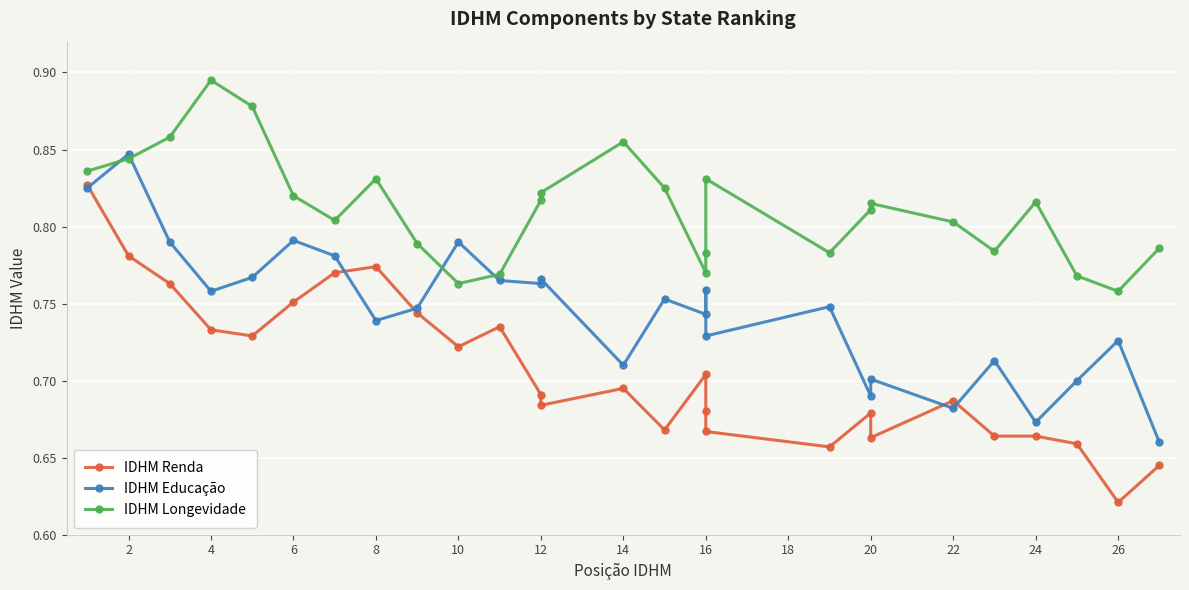

What is the maximum value shown in the chart?

0.9